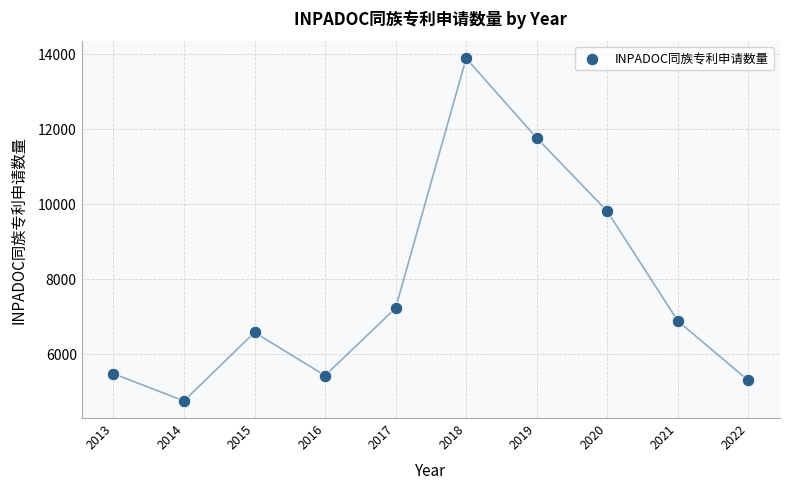

What Y value in the scatter plot is closest to 9319?

9812